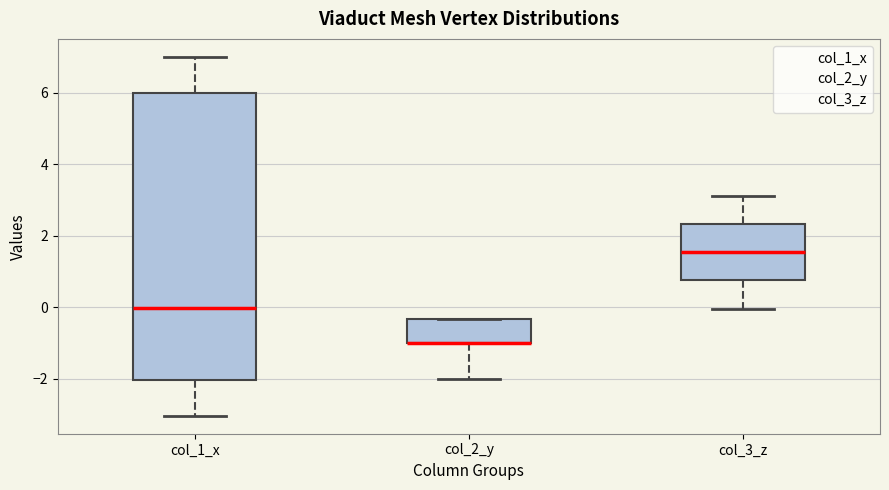

Reading left to right, read every box against the y-axis: the position of its median line, the range the box covers, and the ends of its whiskers. The values are not printed on the chart, so give them approximately, as read against the axis.

col_1_x: median 0.0, box -2.0 to 6.0, whiskers -3.0 to 7.0
col_2_y: median -1.0 (drawn on the box's lower edge), box -1.0 to -0.4, whiskers -2.0 to -0.4
col_3_z: median 1.6, box 0.8 to 2.4, whiskers 0.0 to 3.2